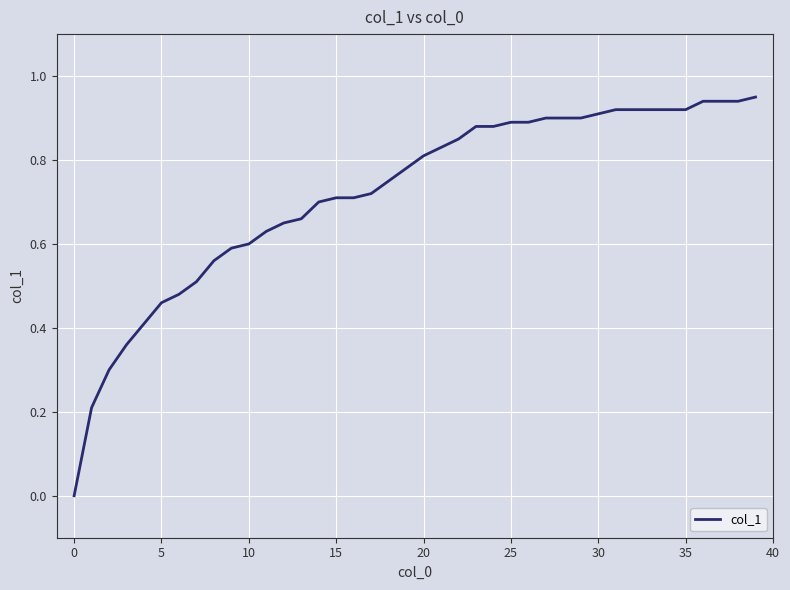

What is the label of the 40th point from the left?

39